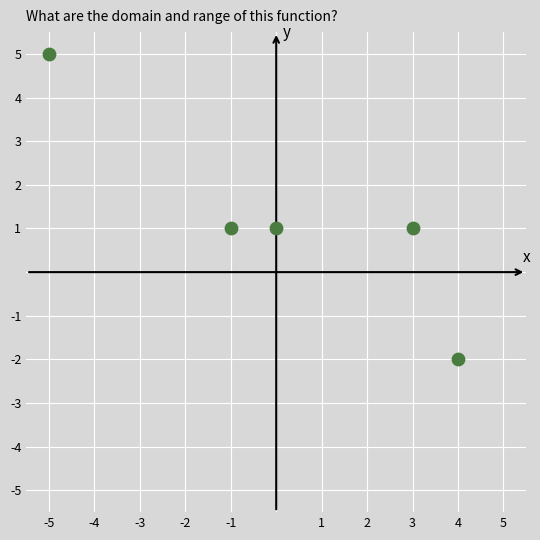

What is the range of X values (max minus min)?

9